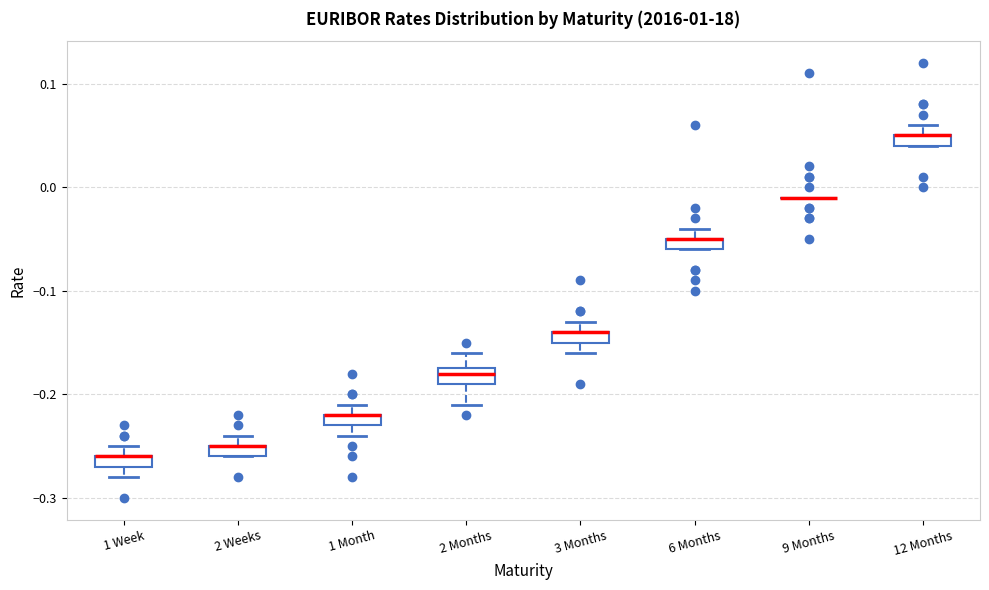

Where does the upper whisker of the box for 6 Months end on the y-axis? The values are not printed on the chart, so give them approximately, as read against the axis.

-0.04